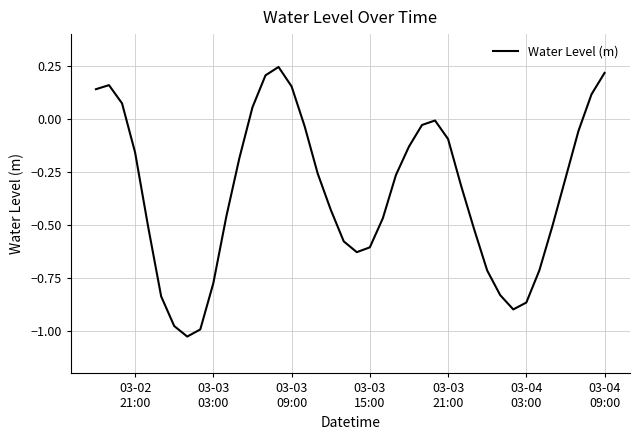

True or false: the data has more than 2 interior local peaks.

True